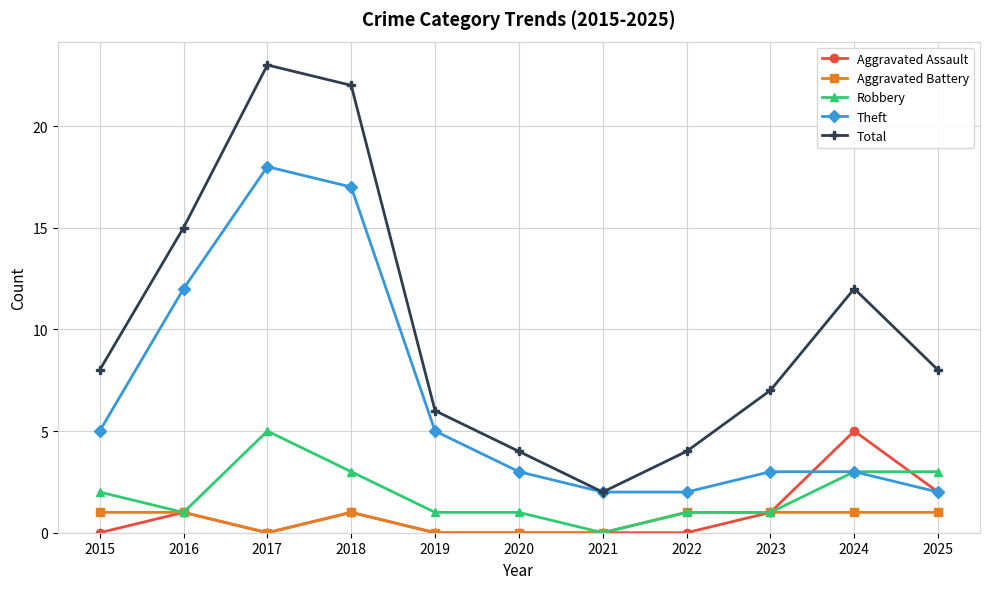

Which category has the lowest value in the Robbery series?

2021